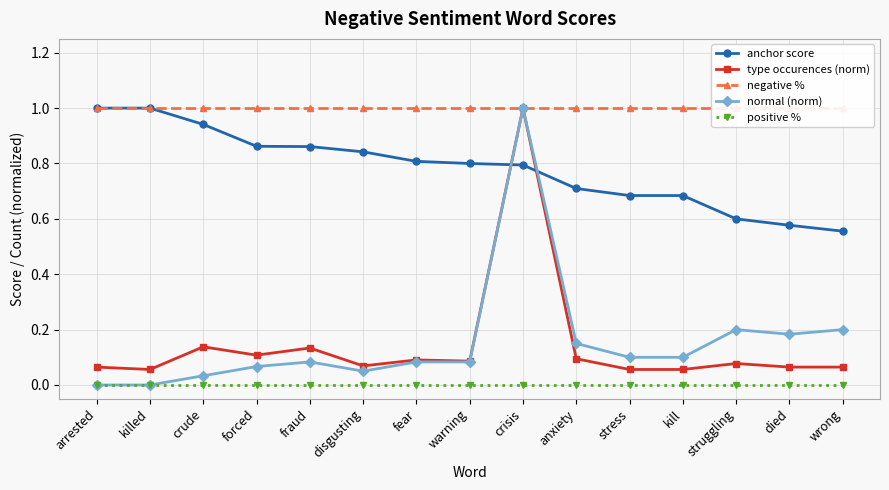

What is the total value across all series at killed?

2.1